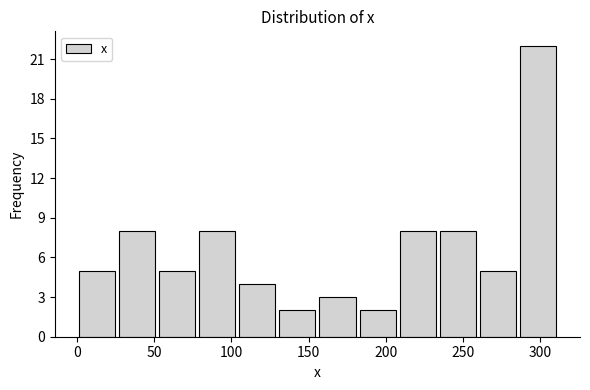

Reading left to right, list every bar in this chart as the range it spans on the x-axis followed by its height. Neither the bar edges nor the heights are printed on the chart, so give them approximately, as read against the axes.

0 to 25: 5
25 to 50: 8
50 to 80: 5
80 to 105: 8
105 to 130: 4
130 to 155: 2
155 to 180: 3
180 to 210: 2
210 to 235: 8
235 to 260: 8
260 to 285: 5
285 to 310: 22